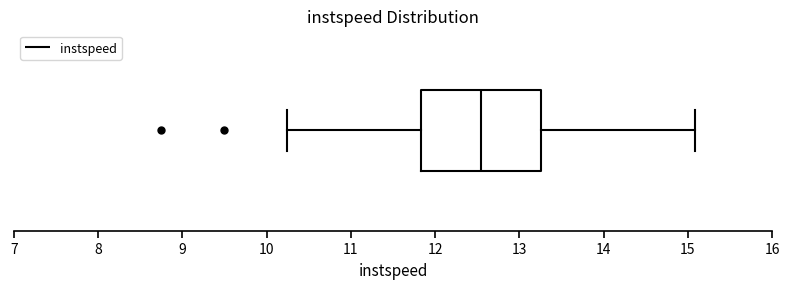

Transcribe this box plot: give where the median line is, the range the box spans, and where the two whiskers end, as read against the x-axis. The values are not printed on the chart, so give them approximately, as read against the axis.

median 12.5, box 11.8 to 13.3, whiskers 10.2 to 15.1